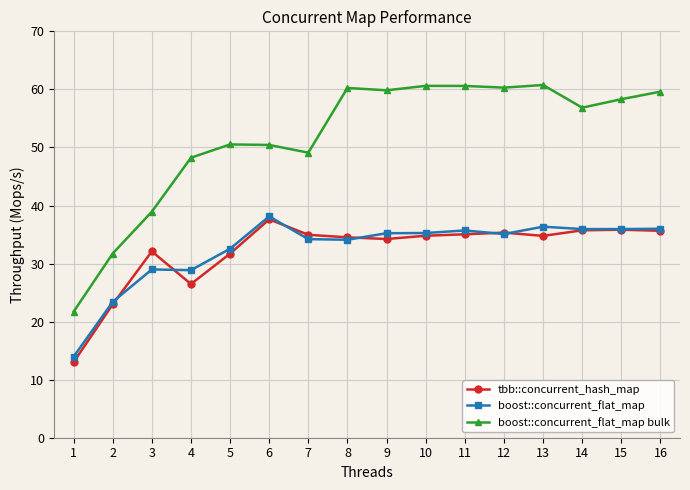

At which category does the chart reach its minimum across all series?

1